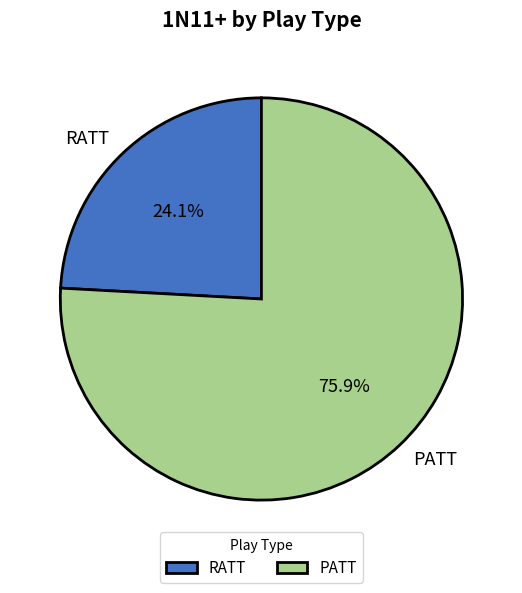

How much of the chart is everything except PATT?

24.1%